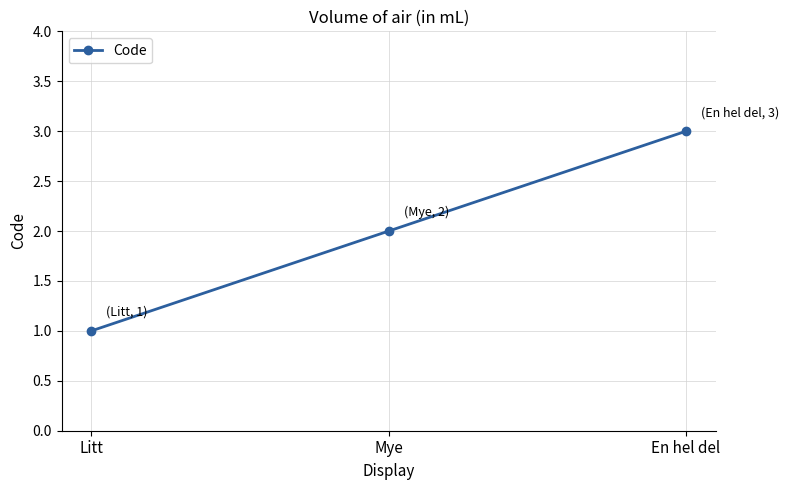

Rank the categories by value from lowest to highest.

Litt, Mye, En hel del